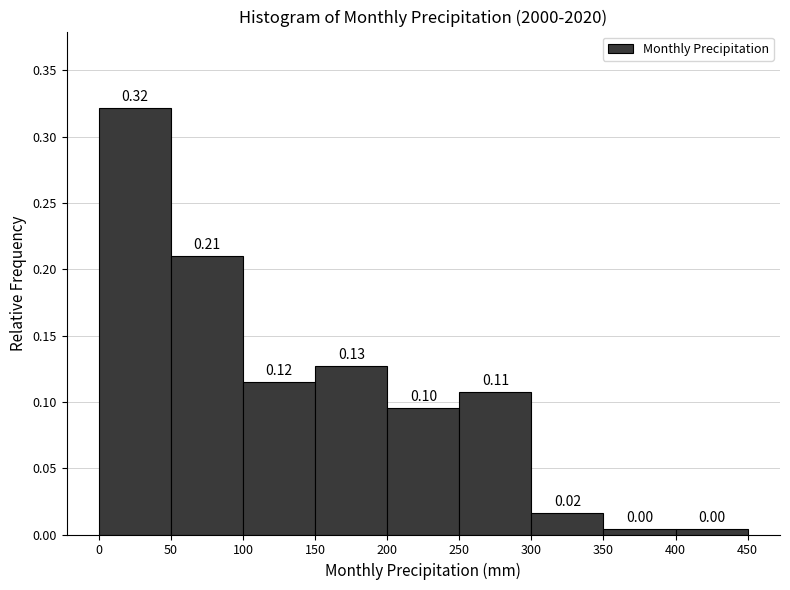

Which range on the x-axis has the tallest bar?

0 to 50